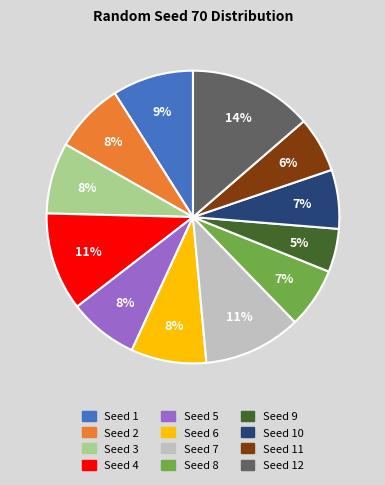

To the nearest percent, what is the difference between the largest and smallest slice percentages?

9%